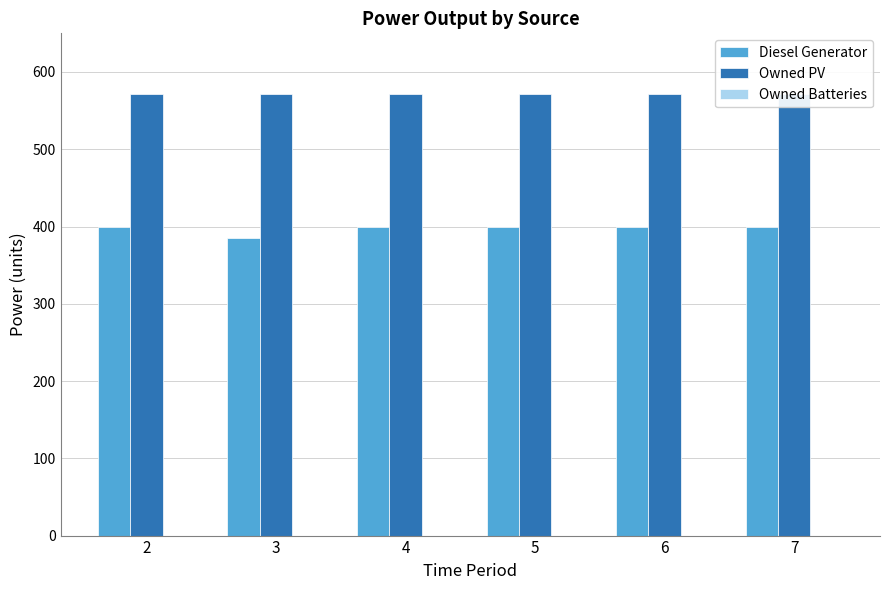

The Diesel Generator series shows 400 at 6. True or false?

True